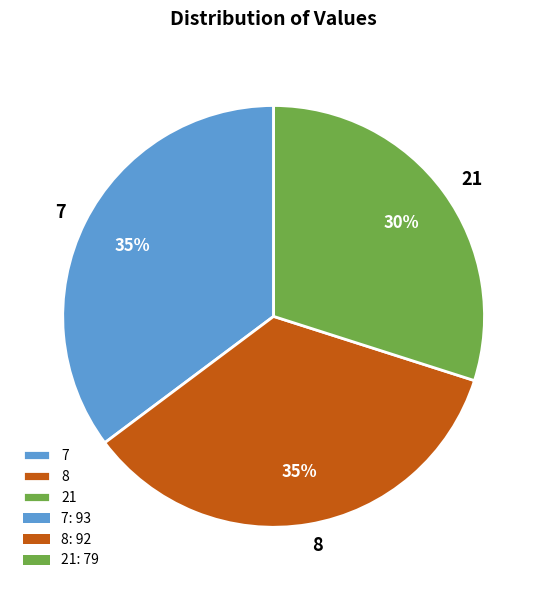

To the nearest percent, what portion does 21 represent?

30%